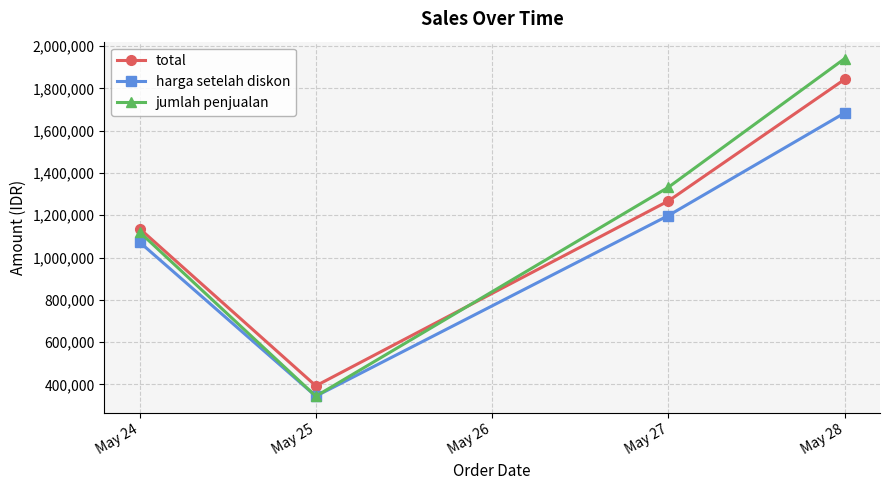

Is it true that harga setelah diskon equals 839857 at May 27?

False